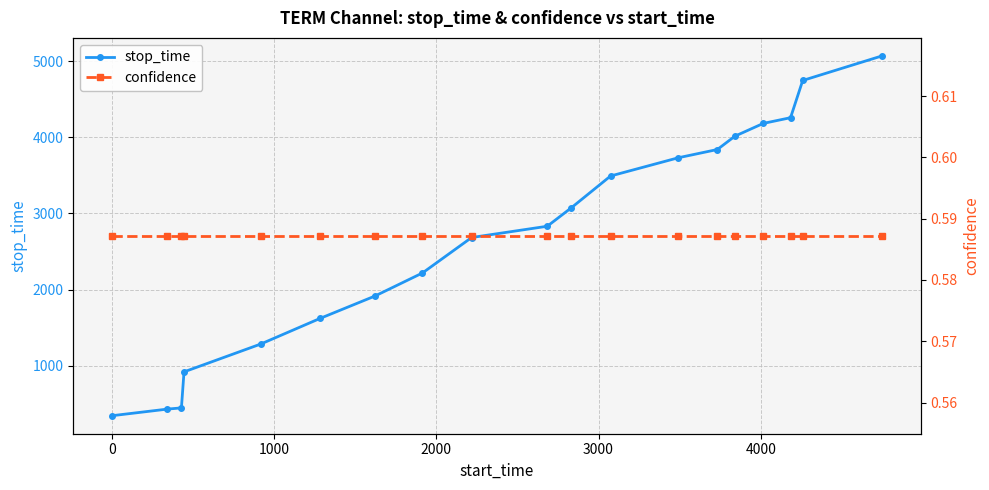

Reading left to right, transcribe all the data shown in this chart.

stop_time: 342.0	429.0	445.0	918.0	1284.0	1621.0	1914.0	2217.0	2683.0	2831.0	3073.0	3491.0	3731.0	3839.0	4014.0	4182.0	4257.0	4746.0	5069.0
confidence: 0.6	0.6	0.6	0.6	0.6	0.6	0.6	0.6	0.6	0.6	0.6	0.6	0.6	0.6	0.6	0.6	0.6	0.6	0.6